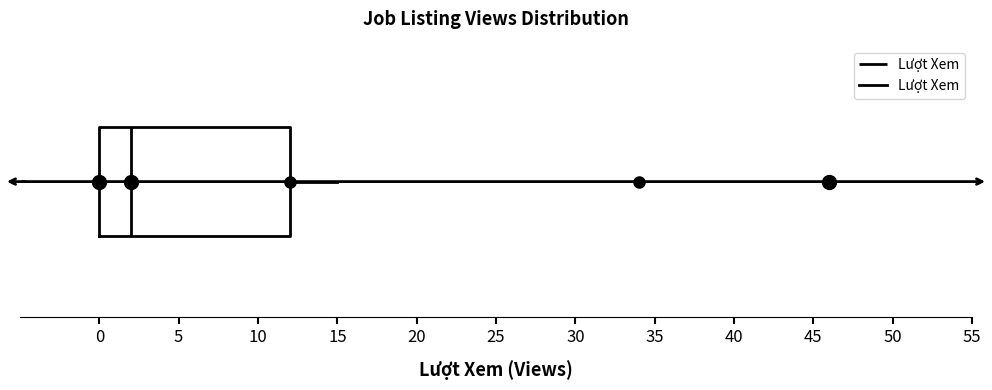

Transcribe this box plot: give where the median line is, the range the box spans, and where the two whiskers end, as read against the x-axis. The values are not printed on the chart, so give them approximately, as read against the axis.

median 2, box 0 to 12, whiskers 0 to 15